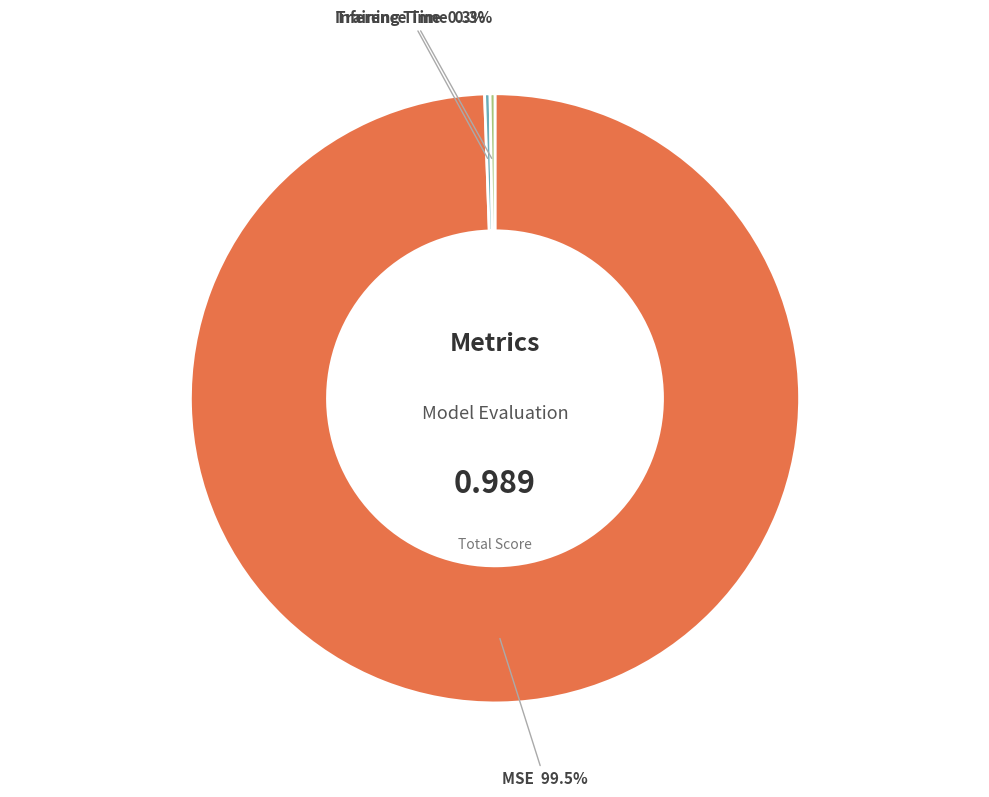

Count the number of slices in the pie.

3